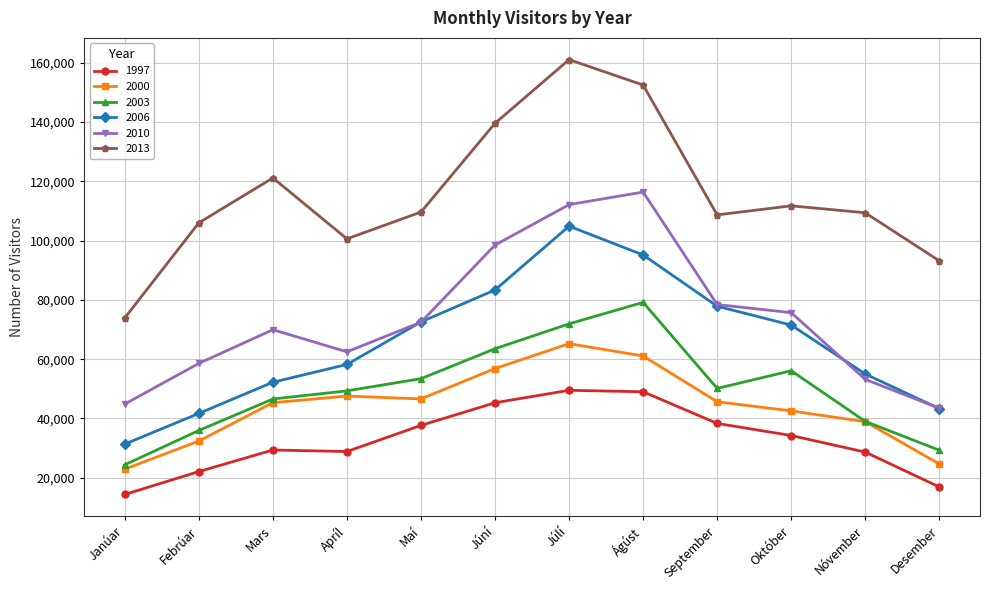

Where is the first local maximum for 2003?

Ágúst